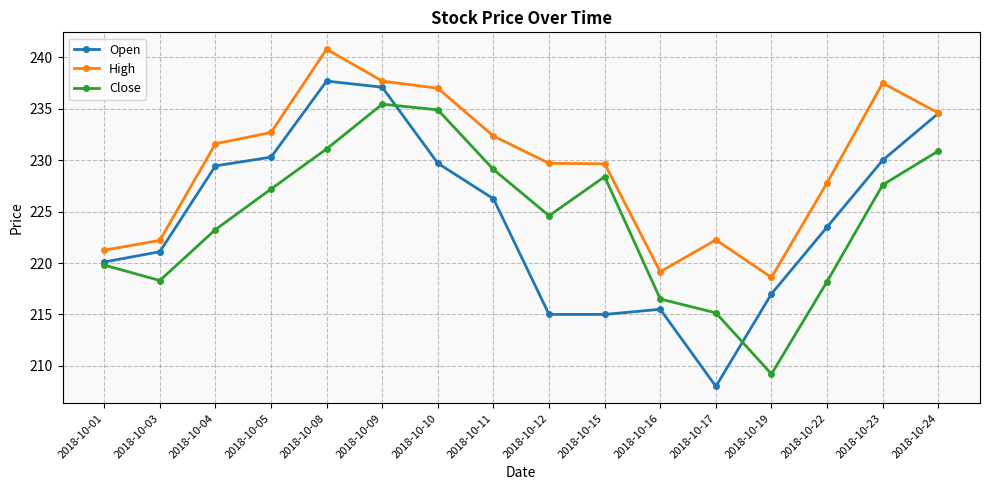

What is the value of the Close point at the 11th from the left?

216.5